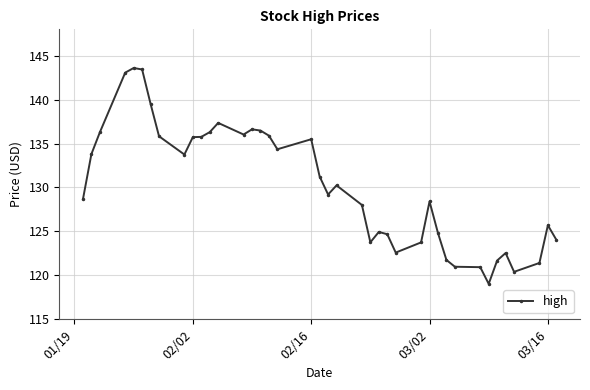

True or false: there are more than 0 points higher than both neighbors.

True